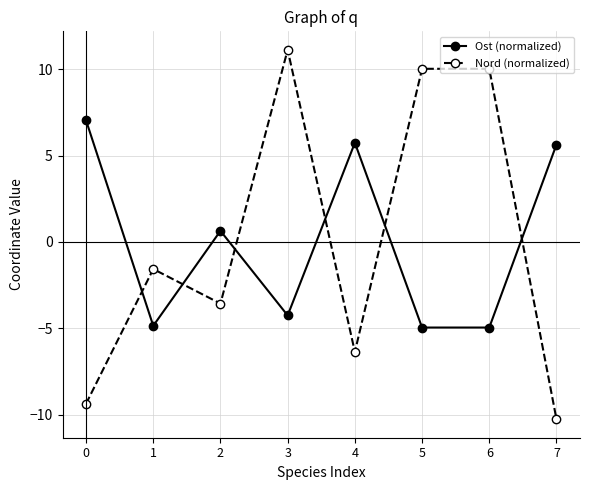

List the series in order of their peak value, lowest first.

Ost (normalized), Nord (normalized)